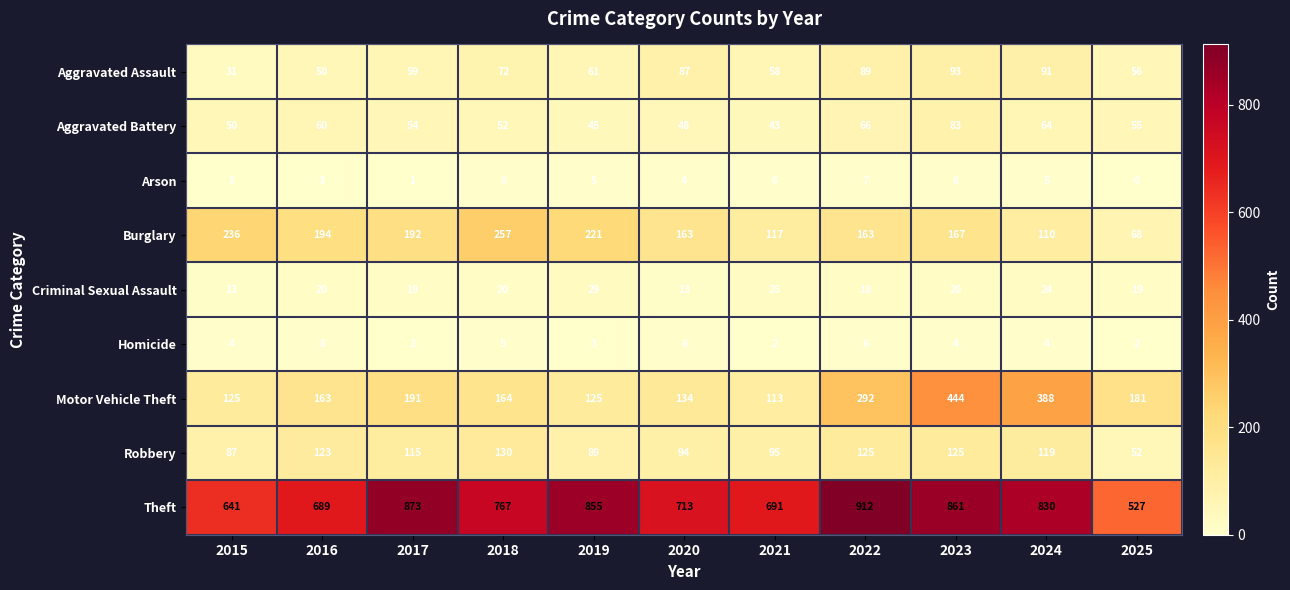

Which label corresponds to the largest value in the chart?

2022